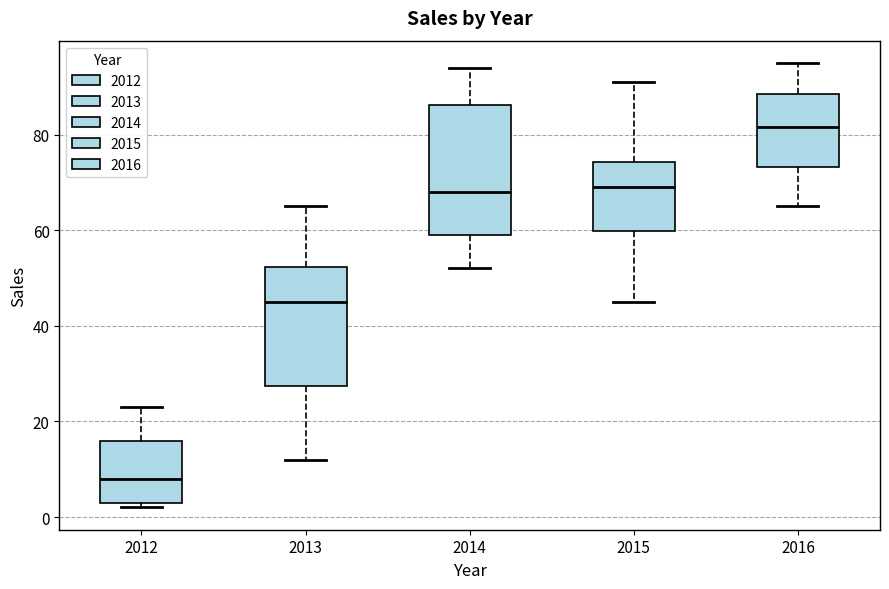

Reading left to right, read every box against the y-axis: the position of its median line, the range the box covers, and the ends of its whiskers. The values are not printed on the chart, so give them approximately, as read against the axis.

2012: median 8, box 4 to 16, whiskers 2 to 24
2013: median 46, box 28 to 52, whiskers 12 to 66
2014: median 68, box 60 to 86, whiskers 52 to 94
2015: median 70, box 60 to 74, whiskers 46 to 92
2016: median 82, box 74 to 88, whiskers 66 to 96